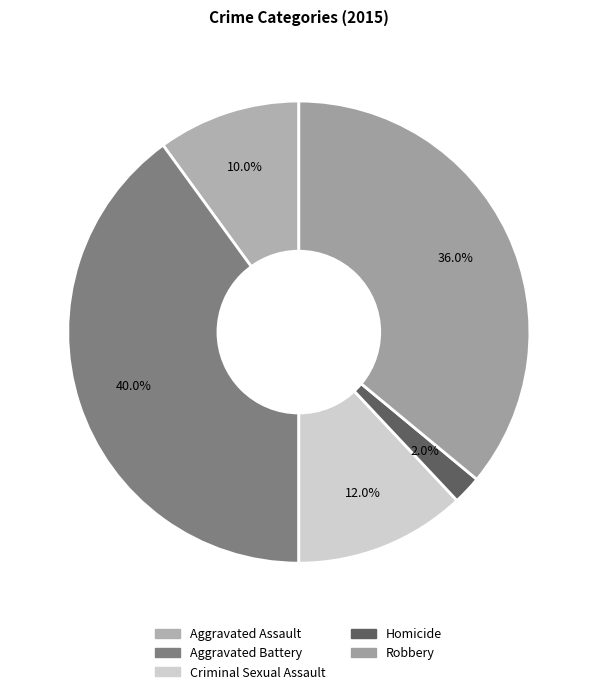

To the nearest percent, what portion does Criminal Sexual Assault represent?

12%